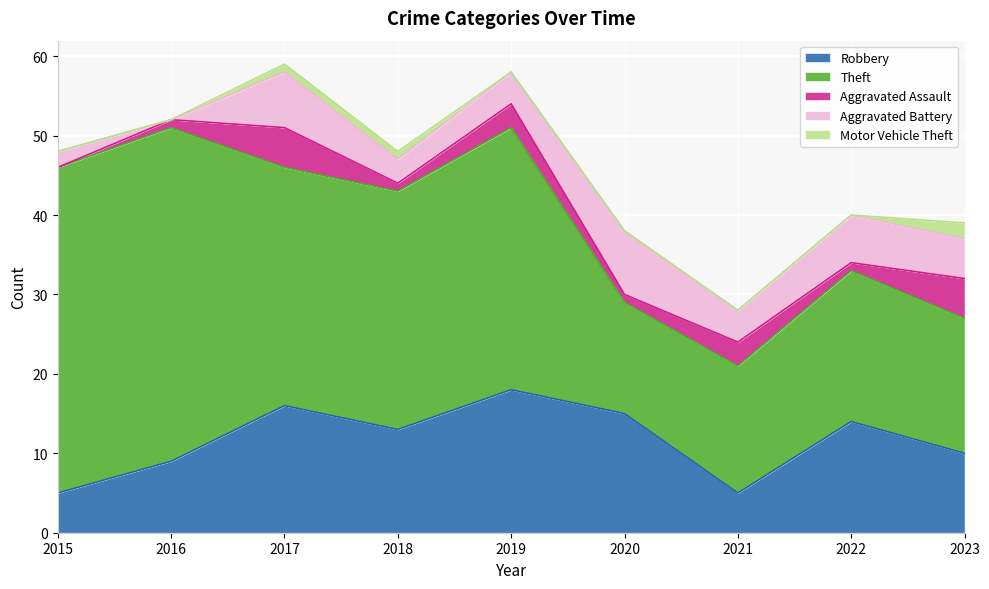

Rank the series at 2016 from highest to lowest value.

Theft, Robbery, Aggravated Assault, Aggravated Battery, Motor Vehicle Theft